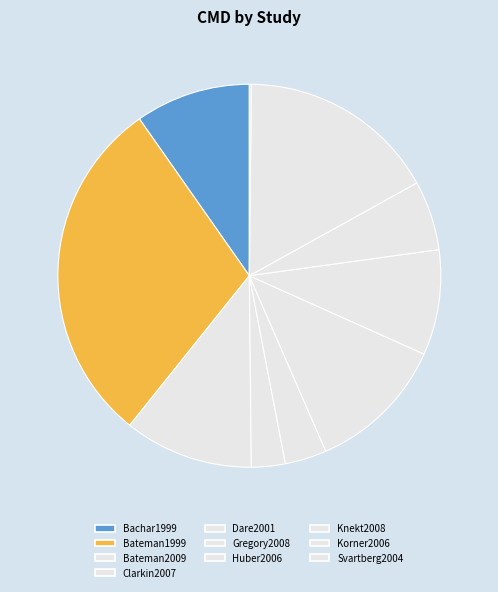

To the nearest percent, what is the difference between the Bateman1999 and Gregory2008 slice percentages?

18%